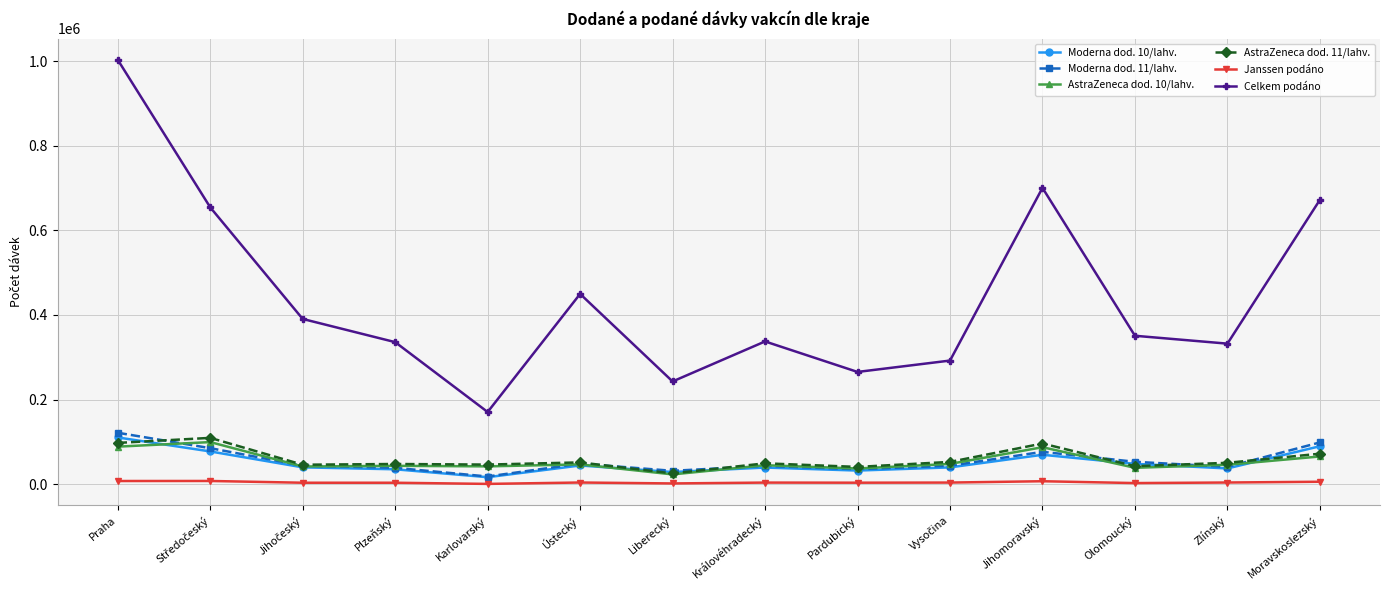

Where is the first local maximum for Celkem podáno?

Ústecký